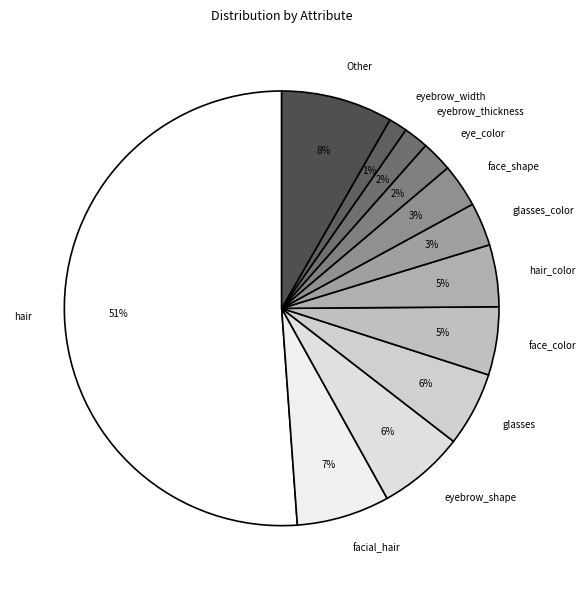

The facial_hair slice represents 1% of the pie. True or false?

False